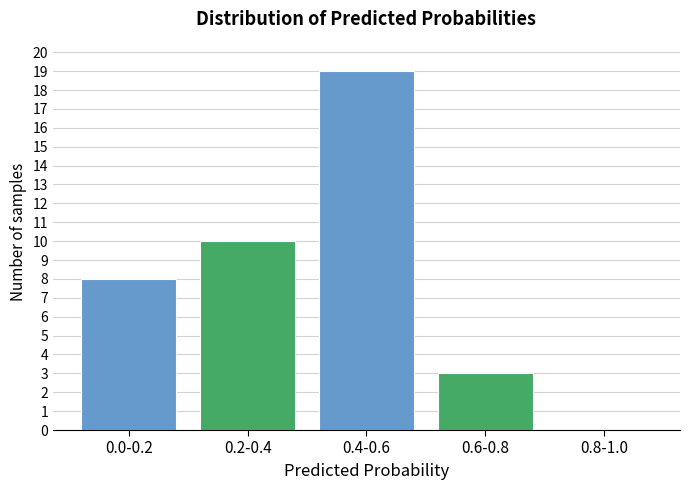

Reading left to right, what are all the values shown in this chart?

0.0-0.2=8	0.2-0.4=10	0.4-0.6=19	0.6-0.8=3	0.8-1.0=0